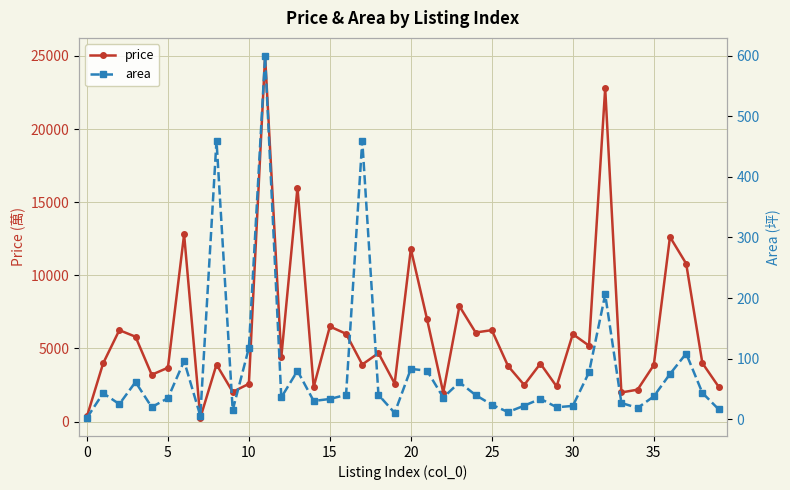

True or false: price and area cross at least once.

False